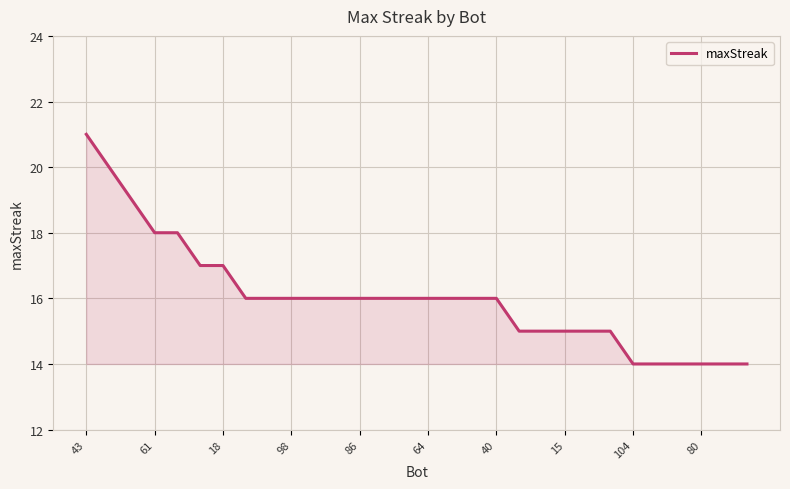

What is the greatest value displayed?

21